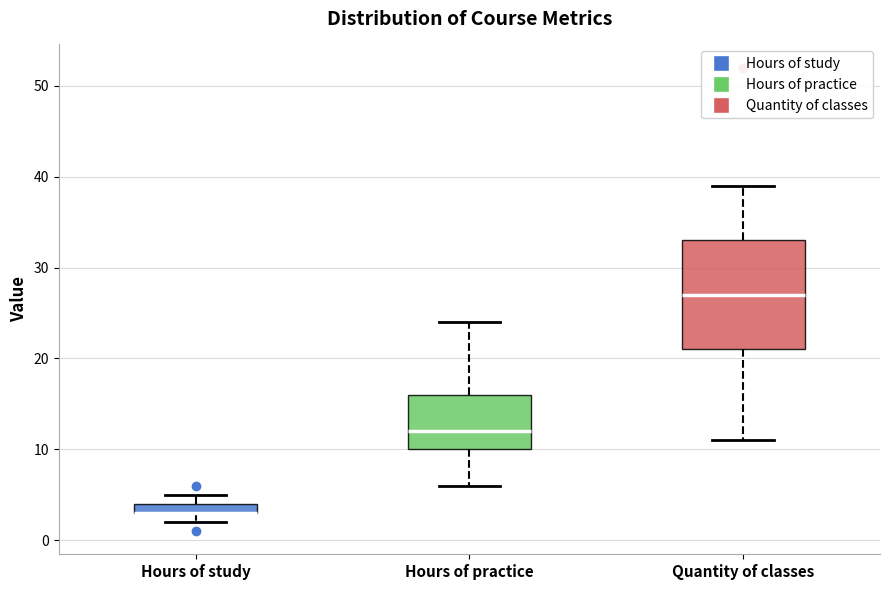

Which box is the tallest, from its lower edge to its upper edge?

Quantity of classes